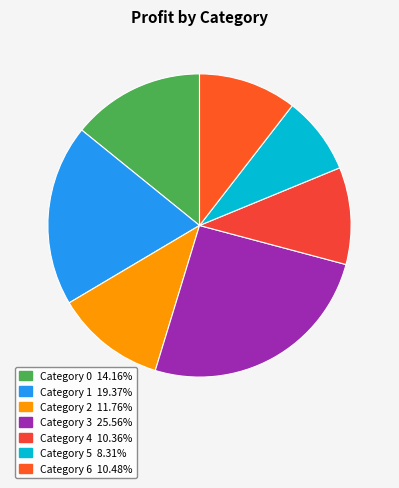

Count the number of slices in the pie.

7